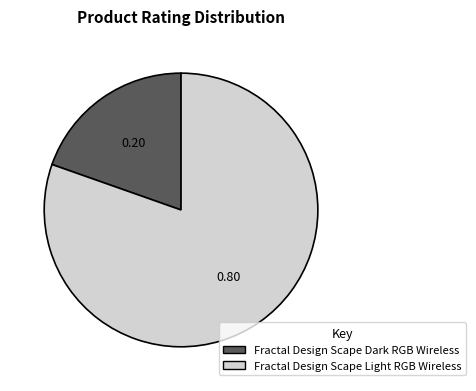

Count the number of slices in the pie.

2